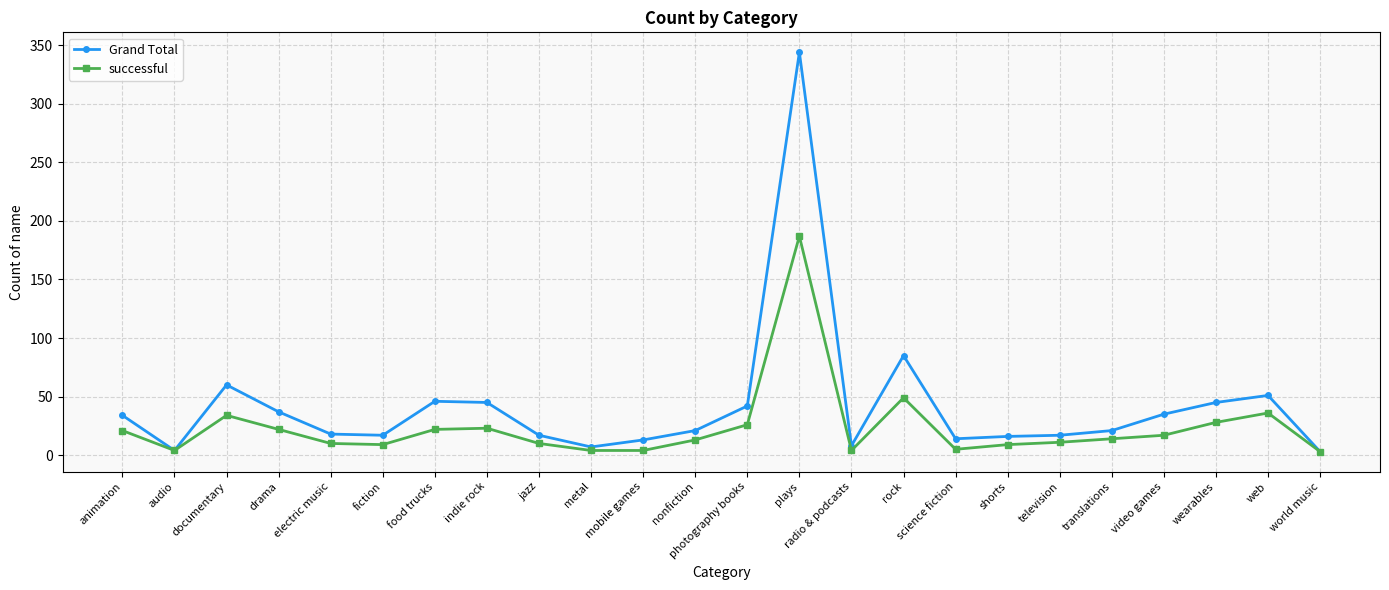

At which category does the chart reach its peak across all series?

plays